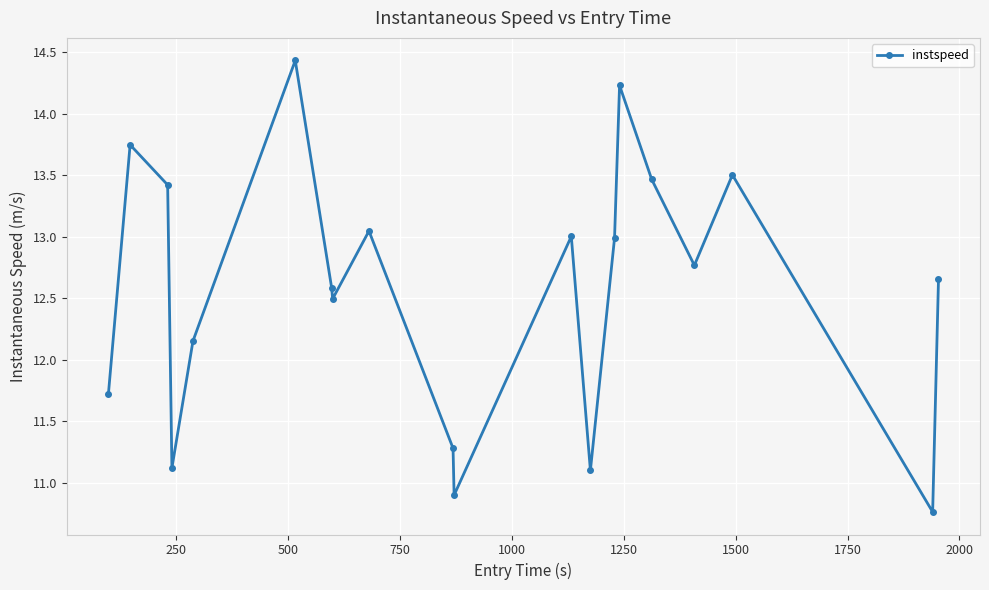

What is the maximum value shown in the chart?

14.4